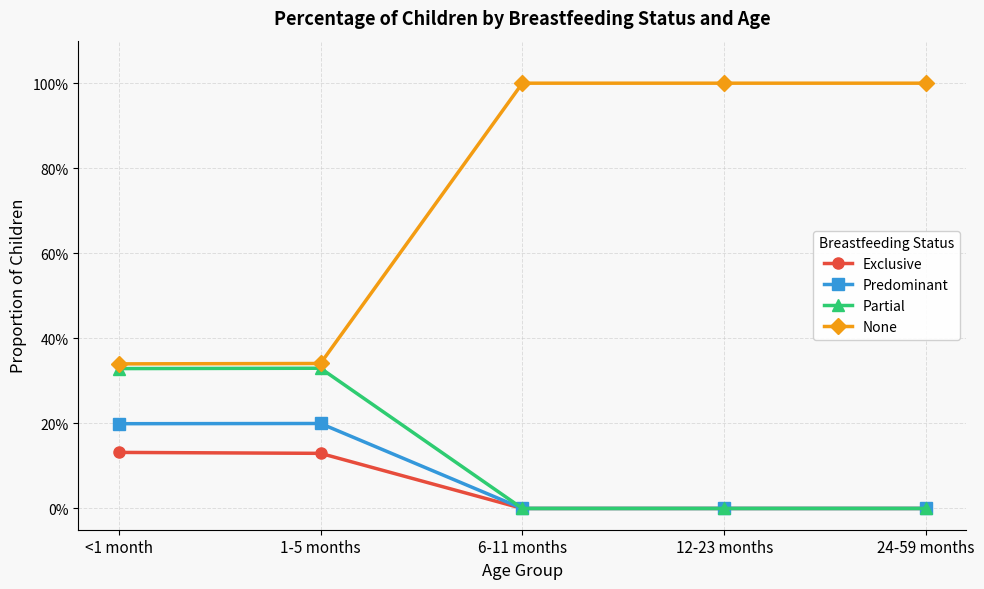

What are all the series names shown in the legend?

Exclusive, Predominant, Partial, None